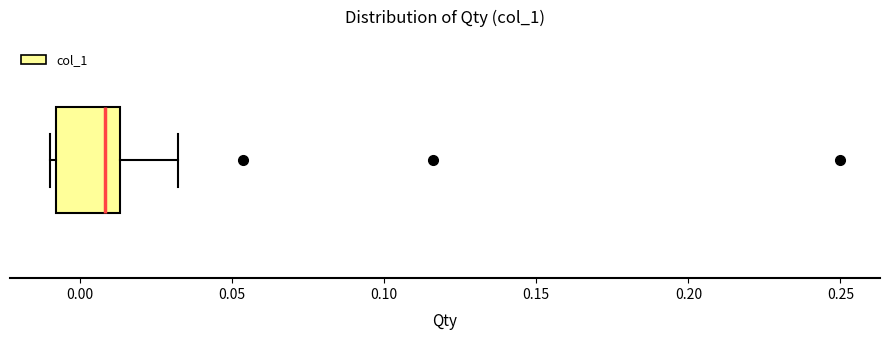

Transcribe this box plot: give where the median line is, the range the box spans, and where the two whiskers end, as read against the x-axis. The values are not printed on the chart, so give them approximately, as read against the axis.

median 0.010, box -0.010 to 0.015, whiskers -0.010 (just left of the box's left edge) to 0.030